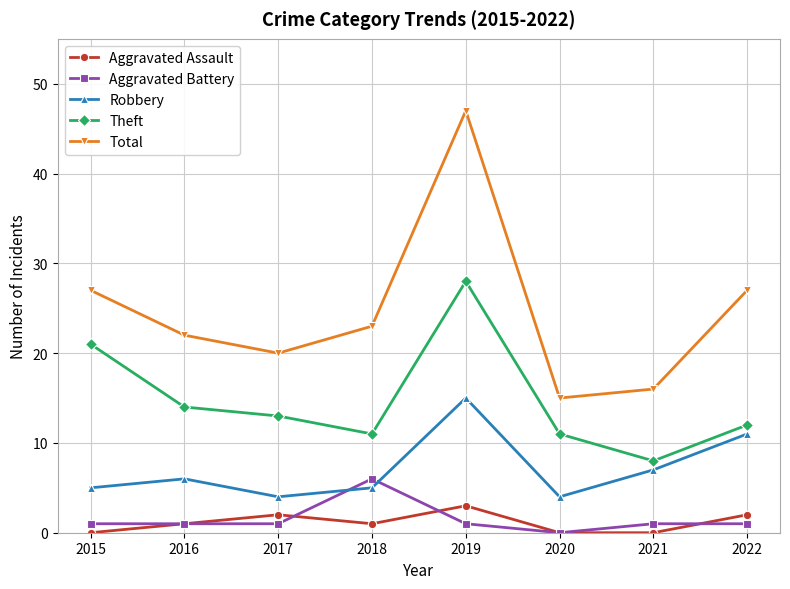

Reading right to left, extract all data points from this chart.

Aggravated Assault: 2022=2	2021=0	2020=0	2019=3	2018=1	2017=2	2016=1	2015=0
Aggravated Battery: 2022=1	2021=1	2020=0	2019=1	2018=6	2017=1	2016=1	2015=1
Robbery: 2022=11	2021=7	2020=4	2019=15	2018=5	2017=4	2016=6	2015=5
Theft: 2022=12	2021=8	2020=11	2019=28	2018=11	2017=13	2016=14	2015=21
Total: 2022=27	2021=16	2020=15	2019=47	2018=23	2017=20	2016=22	2015=27